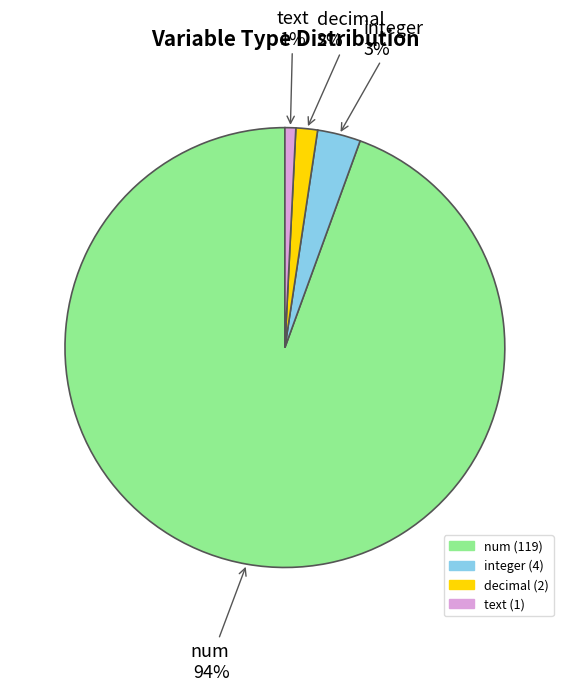

Is there a majority slice in this chart?

Yes